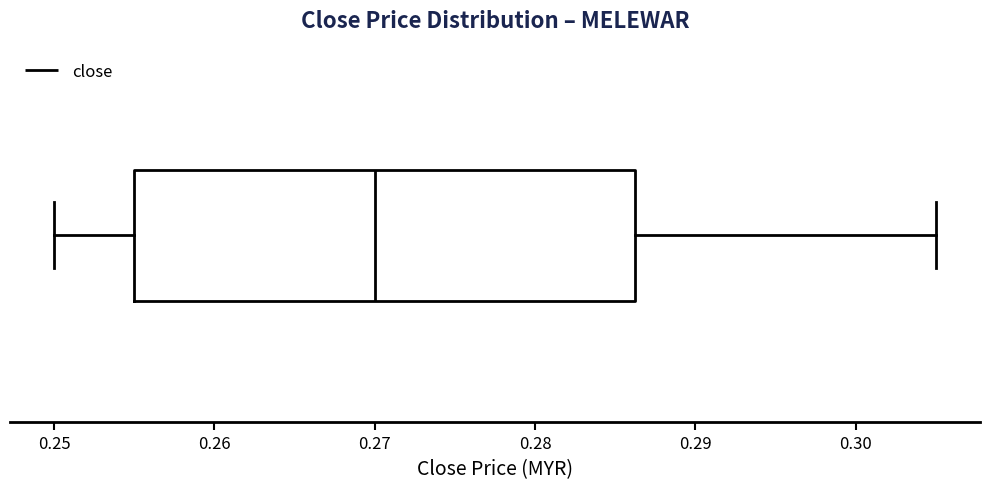

Transcribe this box plot: give where the median line is, the range the box spans, and where the two whiskers end, as read against the x-axis. The values are not printed on the chart, so give them approximately, as read against the axis.

median 0.270, box 0.255 to 0.286, whiskers 0.250 to 0.305